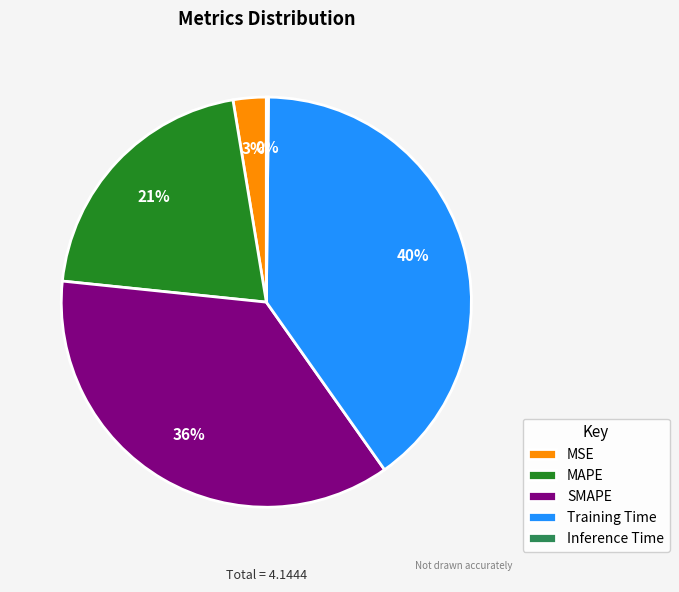

To the nearest percent, what percentage of the pie is MAPE?

21%